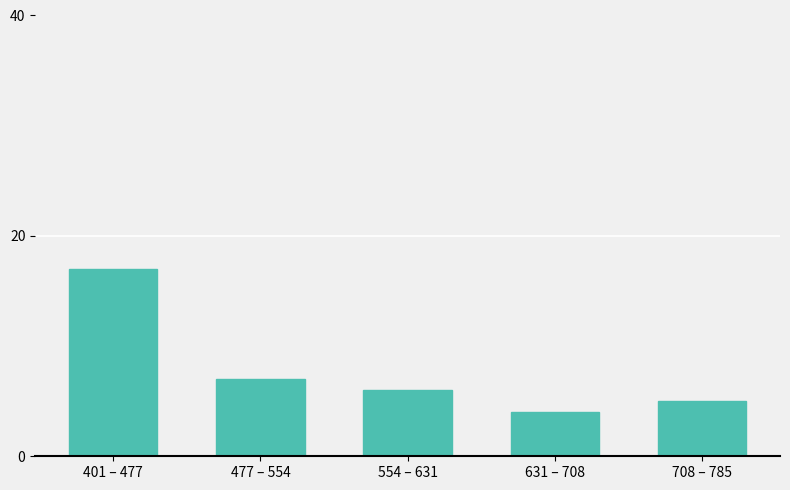

Reading left to right, transcribe all the data shown in this chart.

401 – 477=17	477 – 554=7	554 – 631=6	631 – 708=4	708 – 785=5